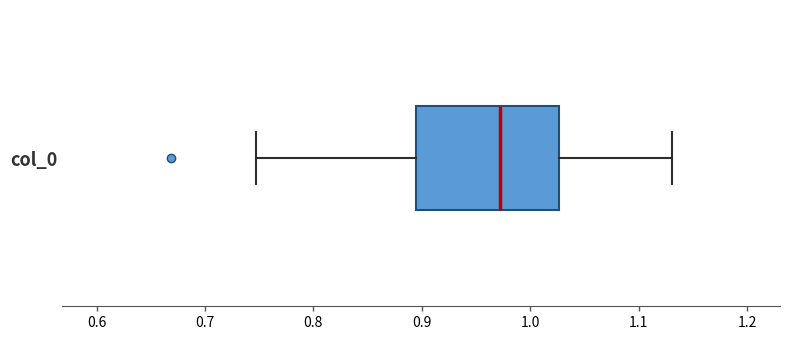

Where is the right edge of the box for col_0 on the x-axis? The values are not printed on the chart, so give them approximately, as read against the axis.

1.03